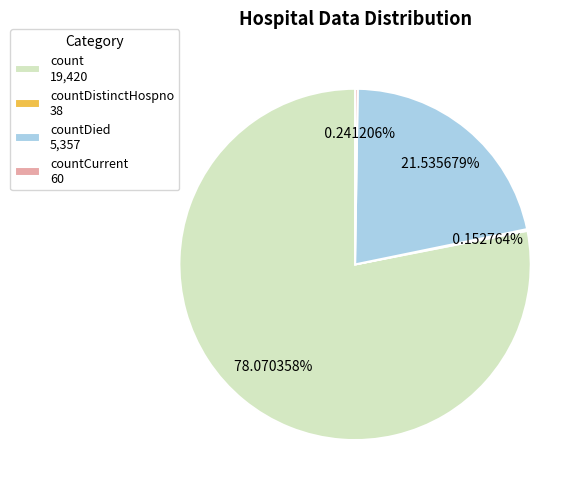

Approximately how many times larger is the value at countDied 5,357 compared to count 19,420?

0.3